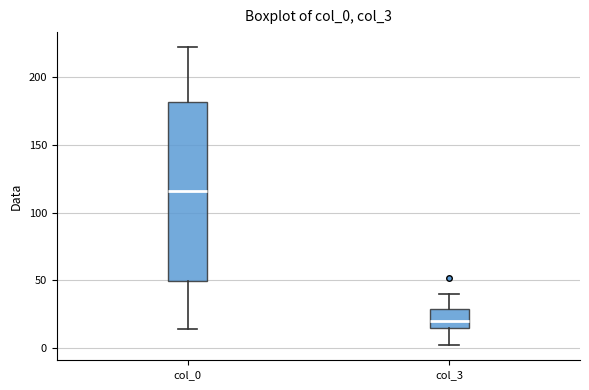

Reading left to right, read every box against the y-axis: the position of its median line, the range the box covers, and the ends of its whiskers. The values are not printed on the chart, so give them approximately, as read against the axis.

col_0: median 115, box 50 to 180, whiskers 15 to 220
col_3: median 20, box 15 to 30, whiskers 0 to 40